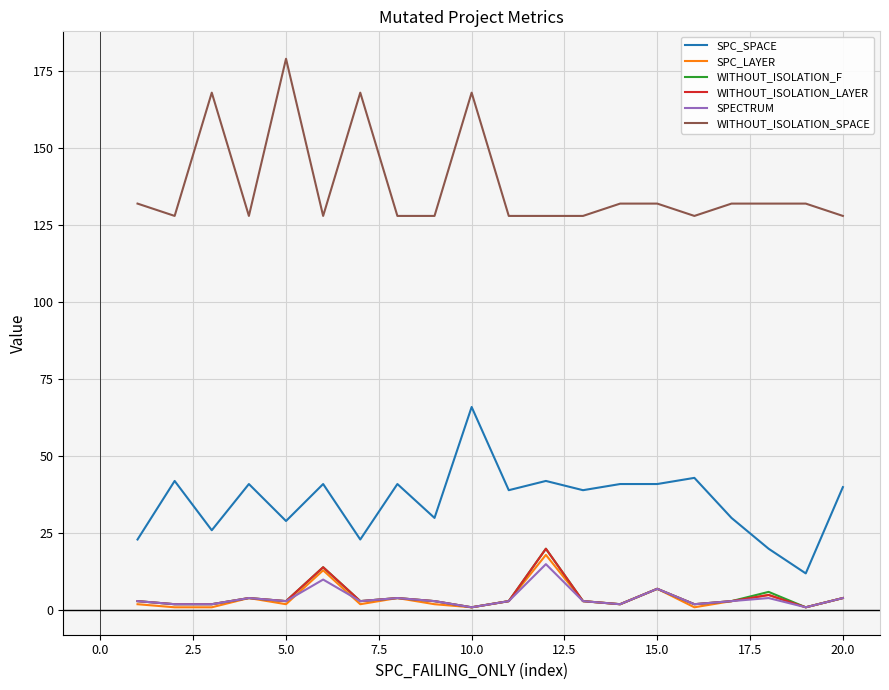

What is the difference between the maximum and minimum values in the WITHOUT_ISOLATION_SPACE series?

51